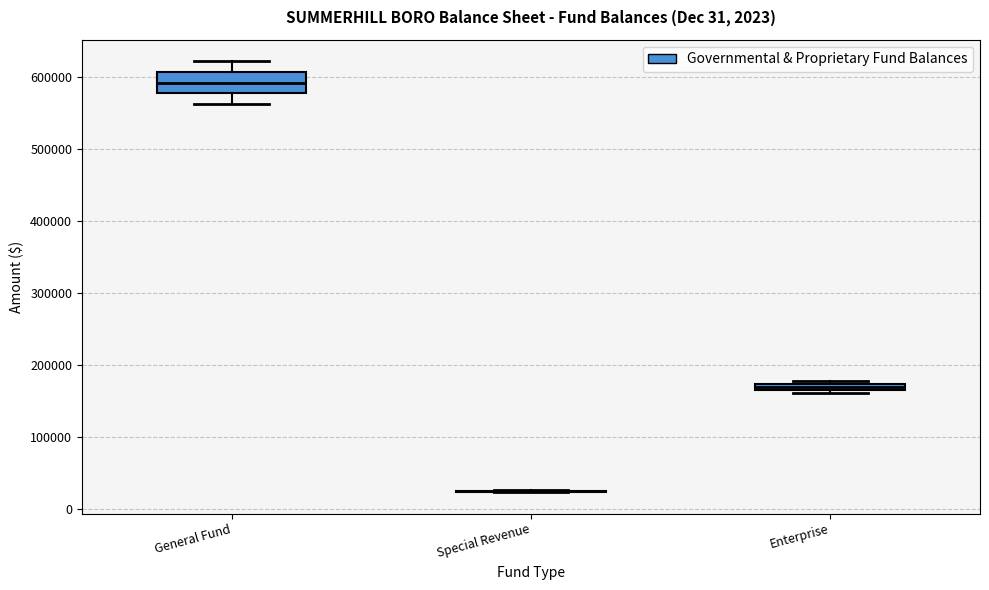

Comparing the boxes themselves (not the whiskers), which one is the tallest?

General Fund